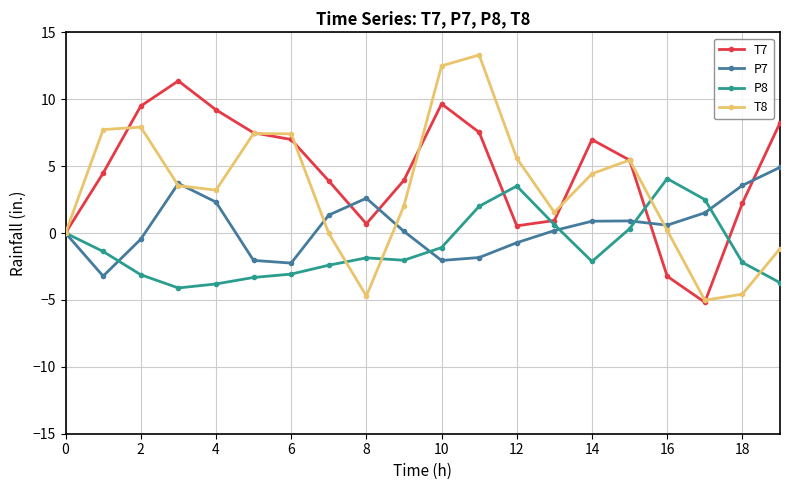

Which series ends up on top after the final intersection of T8 and P7?

P7